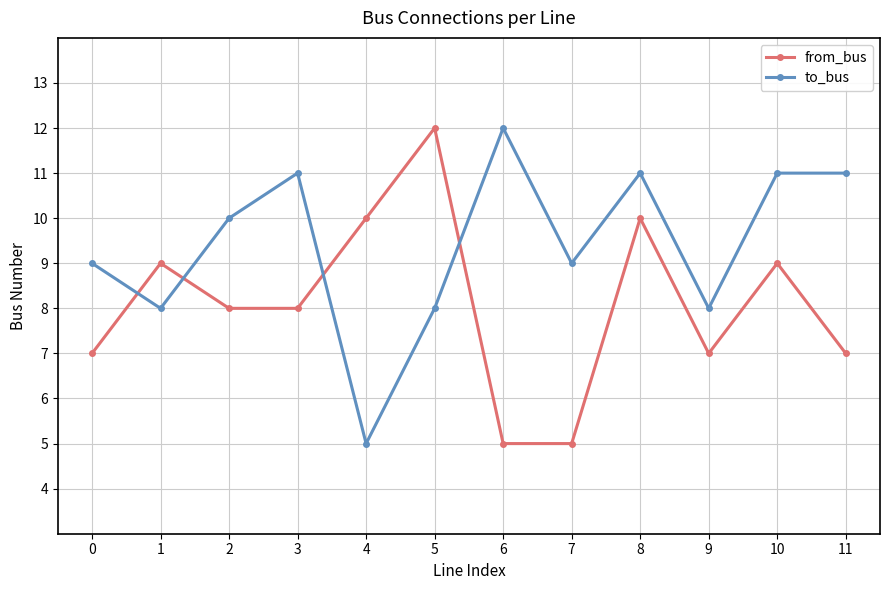

What is the maximum value for from_bus?

12